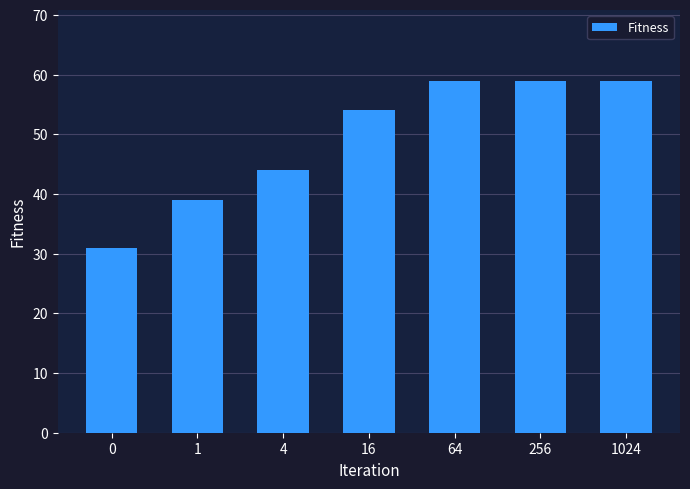

Reading left to right, extract all data points from this chart.

31	39	44	54	59	59	59